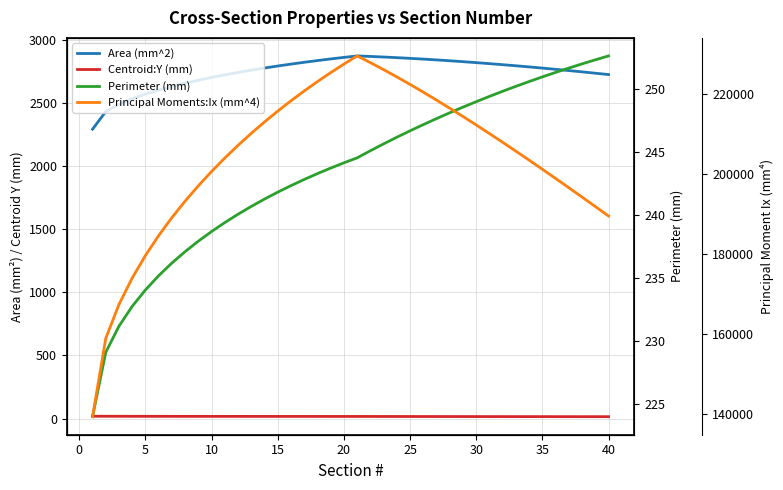

What is the average value of the Area (mm^2) series?

2747.1